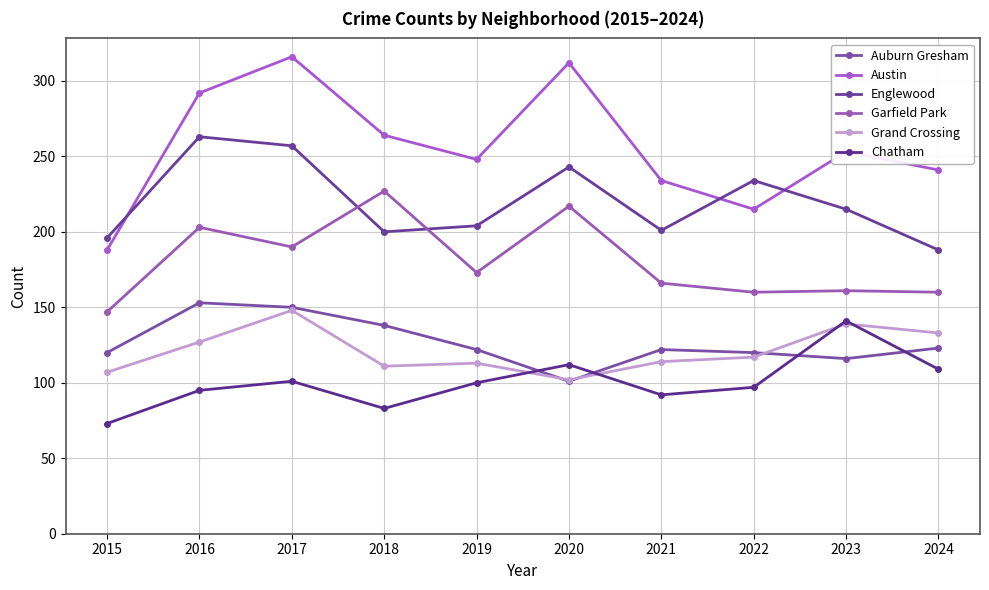

Which series changed the most between 2021 and 2023?

Chatham